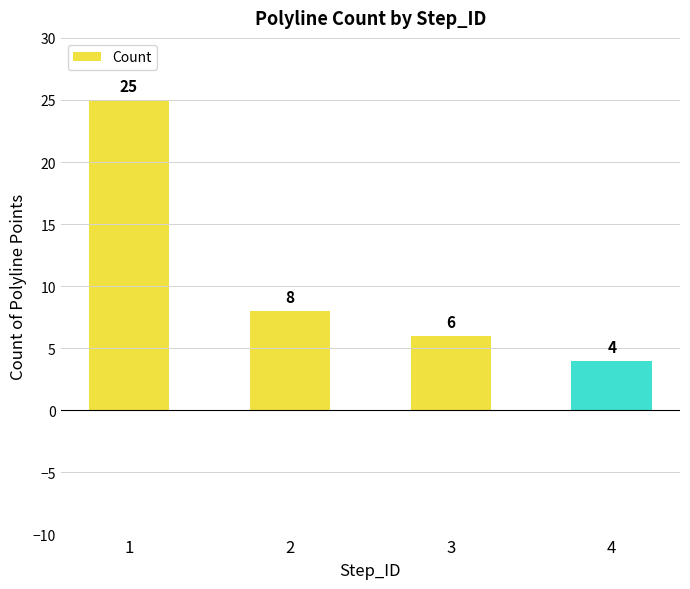

List the labels in order of value, smallest first.

4, 3, 2, 1